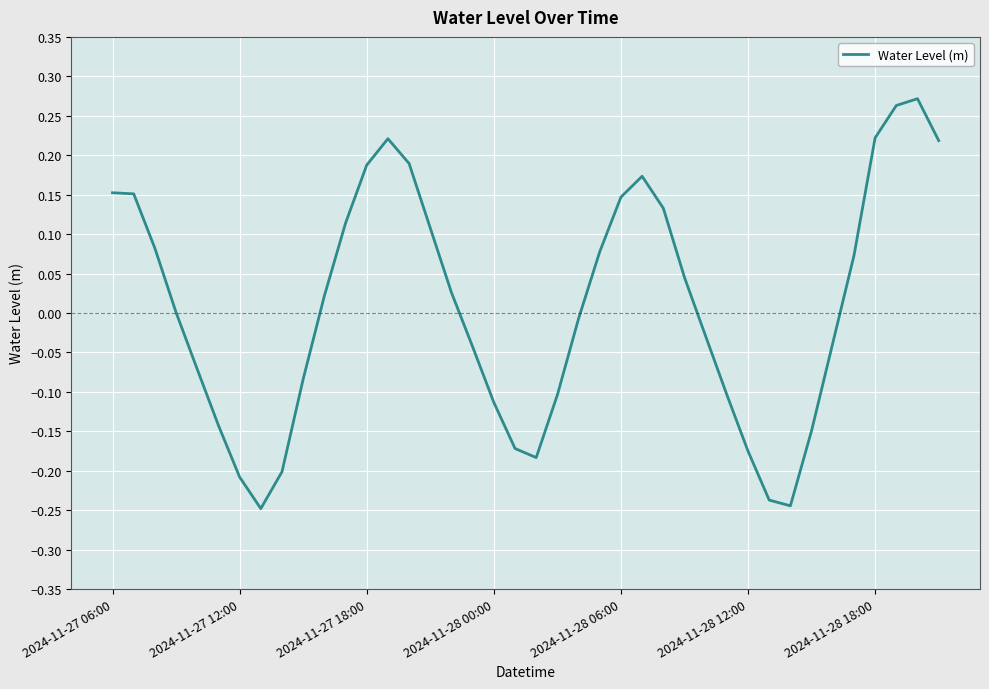

What is the difference between the maximum and minimum values?

0.5